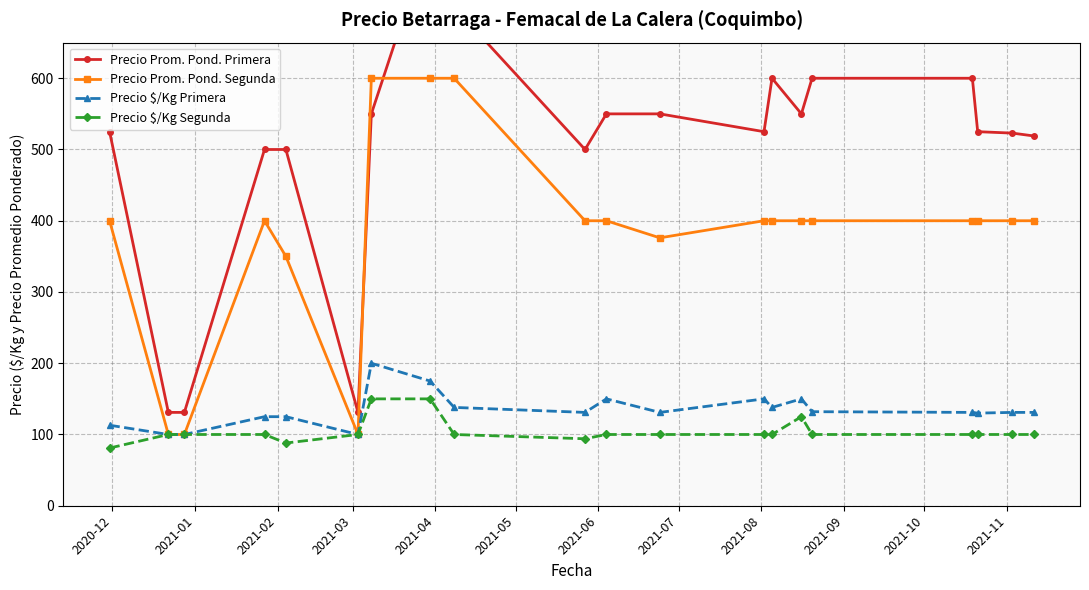

What is the value of the Precio Prom. Pond. Primera point at the 7th from the left?

550